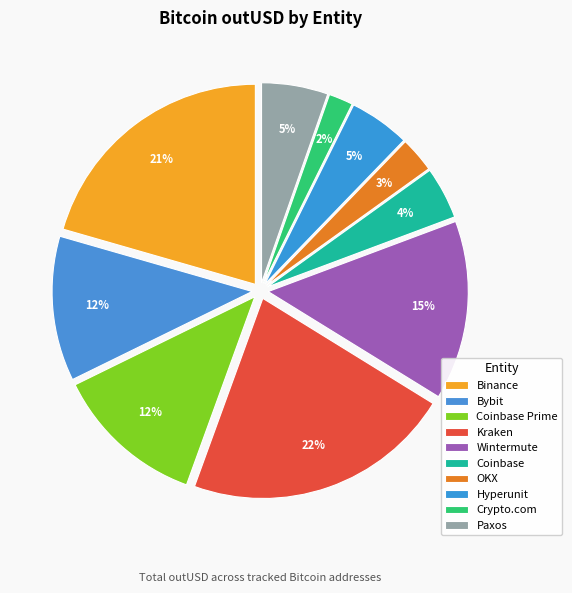

How many slices are in this pie chart?

10